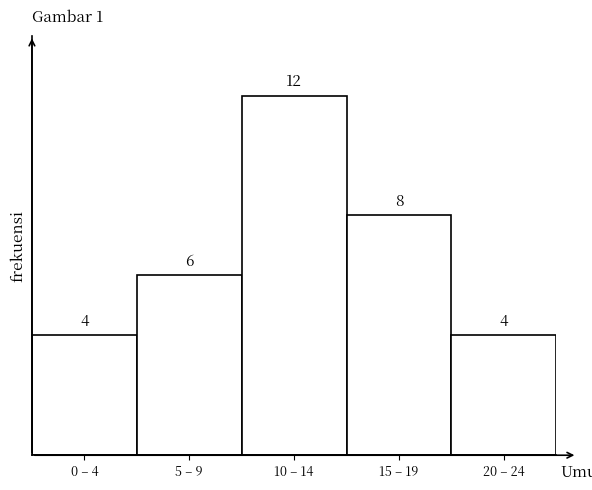

Reading left to right, transcribe all the data shown in this chart.

0 – 4=4	5 – 9=6	10 – 14=12	15 – 19=8	20 – 24=4